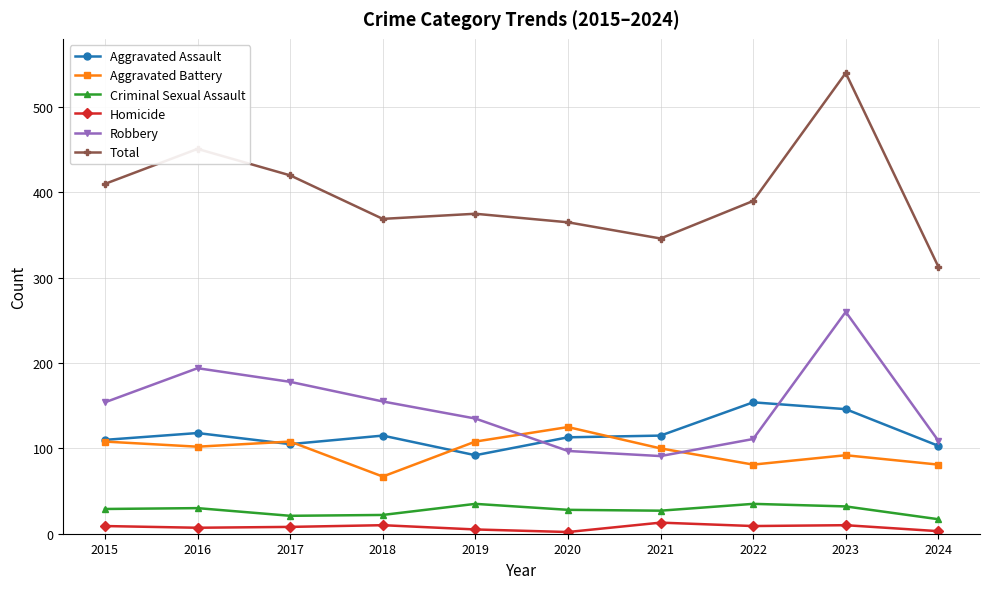

Which series has the largest range (max minus min)?

Total